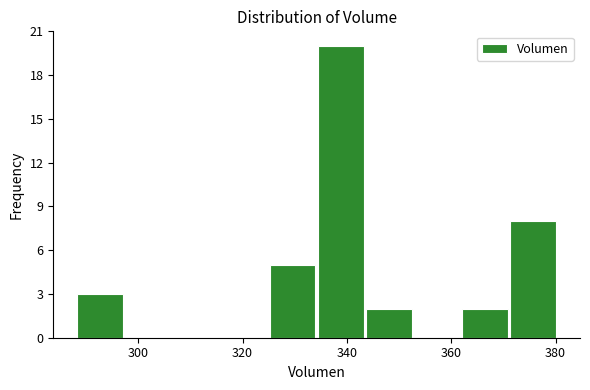

Reading left to right, list every bar in this chart as the range it spans on the x-axis followed by its height. Neither the bar edges nor the heights are printed on the chart, so give them approximately, as read against the axes.

288 to 298: 3
298 to 306: 0
306 to 316: 0
316 to 324: 0
324 to 334: 5
334 to 344: 20
344 to 352: 2
352 to 362: 0
362 to 372: 2
372 to 380: 8